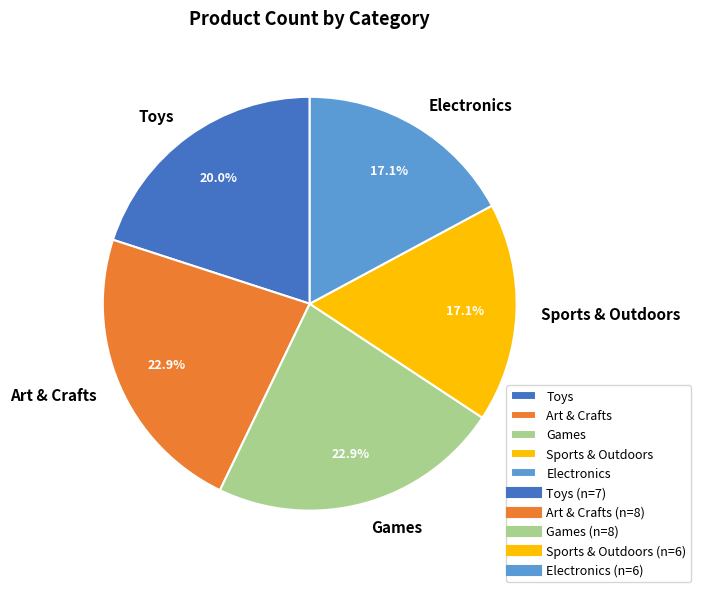

Do Toys and Art & Crafts together represent more than half of the pie?

No